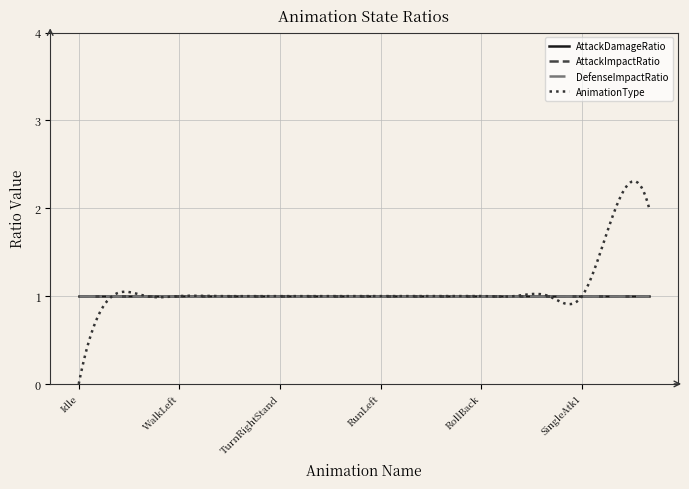

Does the chart have visible grid lines?

Yes